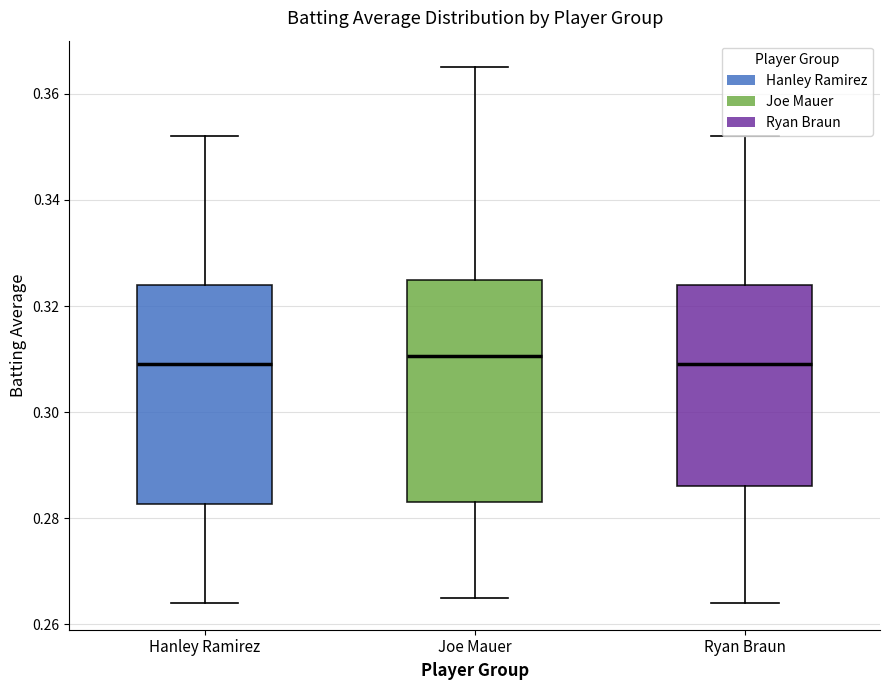

Reading left to right, transcribe this box plot: for each box, give where its median line is, the range the box spans, and where its two whiskers end, as read against the y-axis. The values are not printed on the chart, so give them approximately, as read against the axis.

Hanley Ramirez: median 0.310, box 0.282 to 0.324, whiskers 0.264 to 0.352
Joe Mauer: median 0.310, box 0.284 to 0.326, whiskers 0.266 to 0.366
Ryan Braun: median 0.310, box 0.286 to 0.324, whiskers 0.264 to 0.352